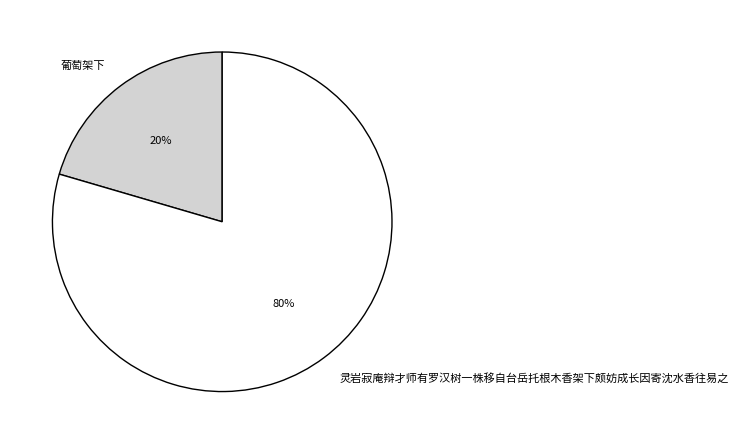

Does any single category account for the majority?

Yes